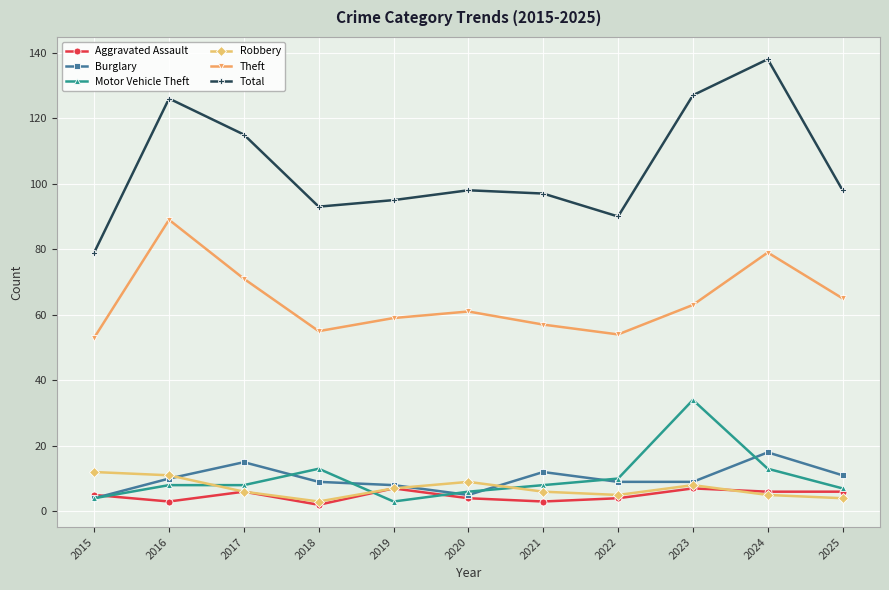

What is the spread (max minus min) of values at 2017?

109